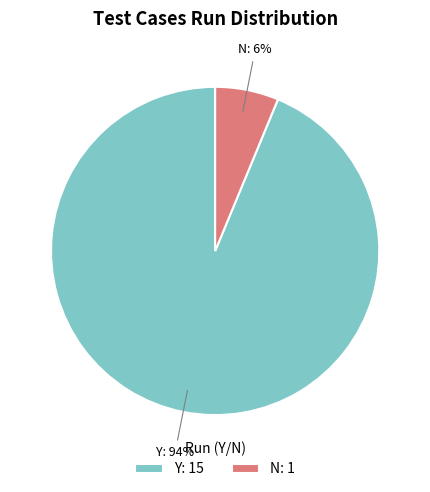

Between N: 1 and Y: 15, which is larger?

Y: 15